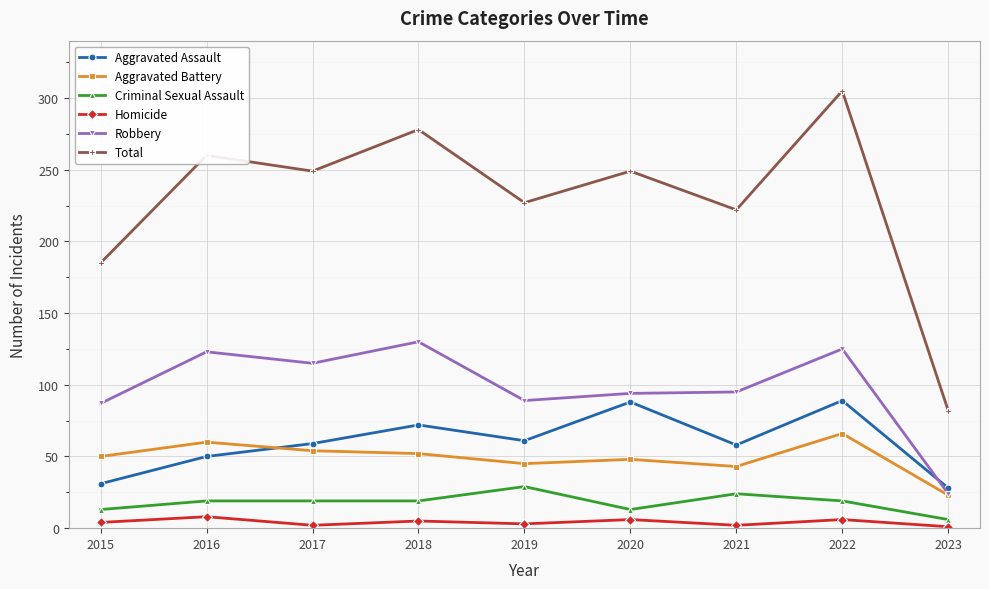

The Criminal Sexual Assault series shows 19 at 2017. True or false?

True